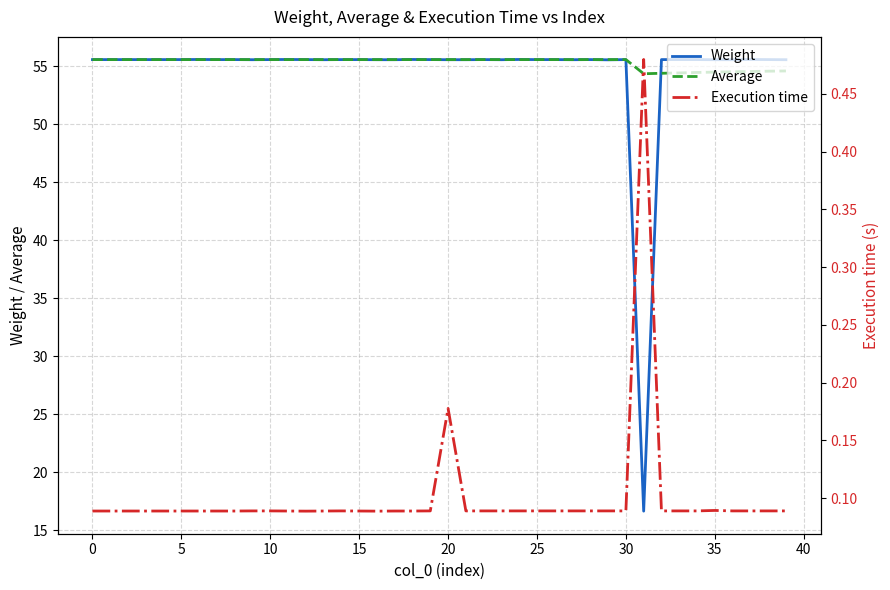

At which label does Average reach its minimum?

31